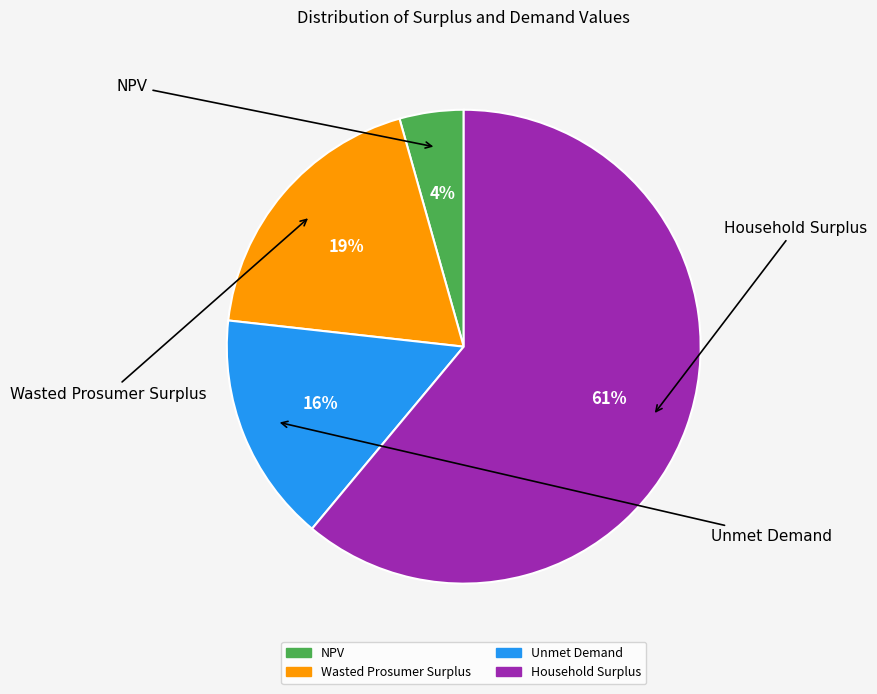

To the nearest percent, what is the combined percentage of Unmet Demand and Wasted Prosumer Surplus?

35%